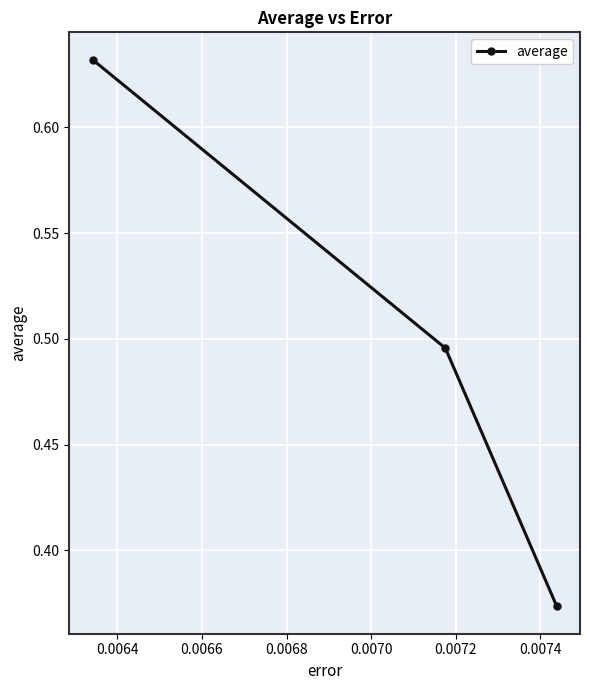

What is the difference between the maximum and minimum values?

0.3